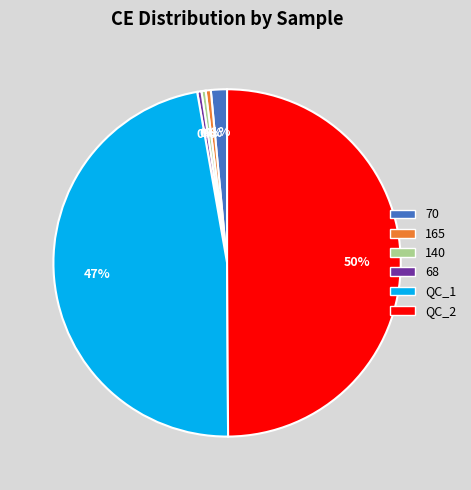

What is the largest slice in the pie chart?

QC_2